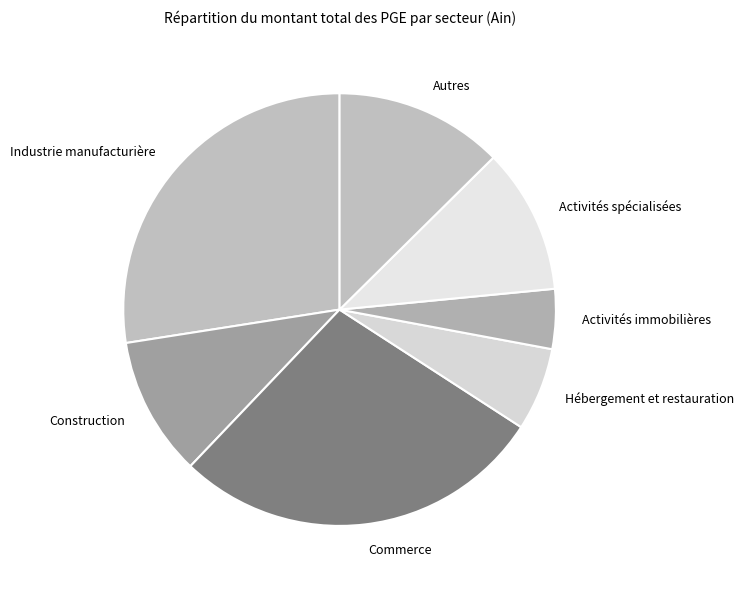

True or false: Hébergement et restauration accounts for 6% of the total.

True